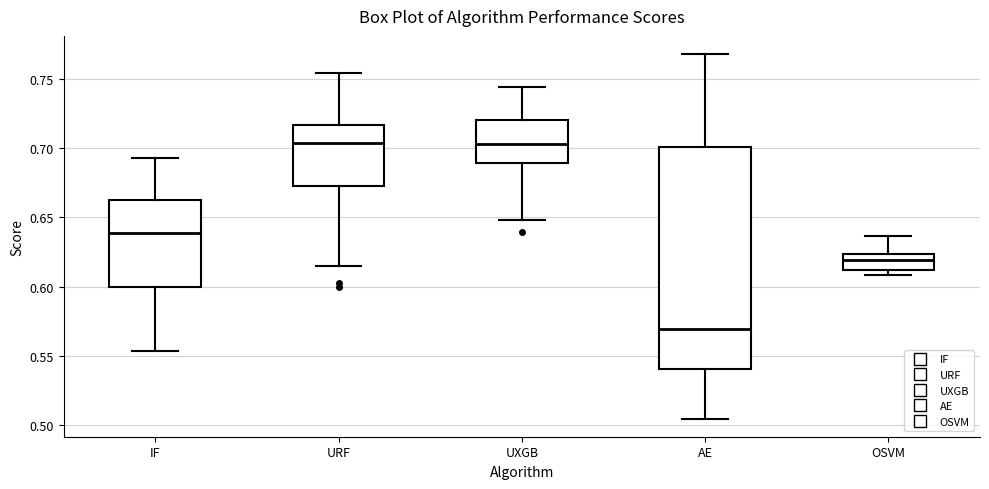

Which box is the tallest, from its lower edge to its upper edge?

AE